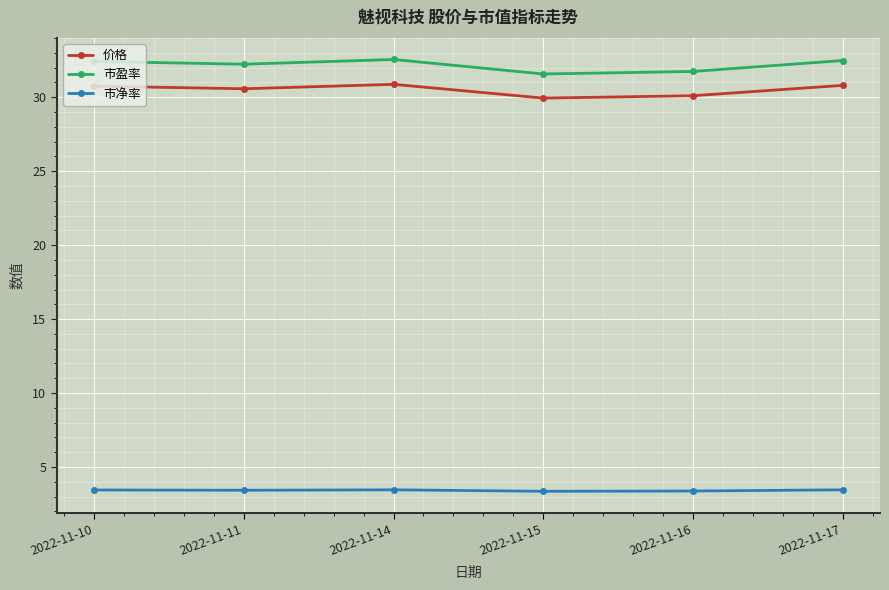

True or false: 价格 and 市盈率 intersect in this chart.

False